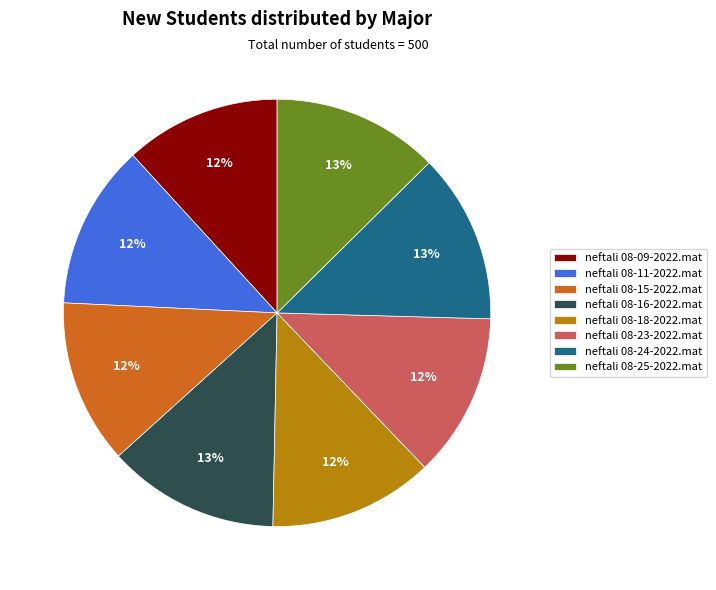

True or false: neftali 08-09-2022.mat accounts for 1% of the total.

False